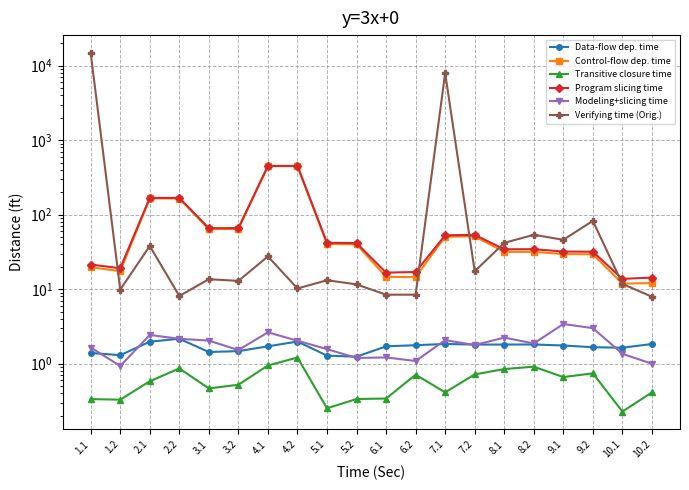

What is the difference between the second highest and minimum values in the Modeling+slicing time series?

2.1